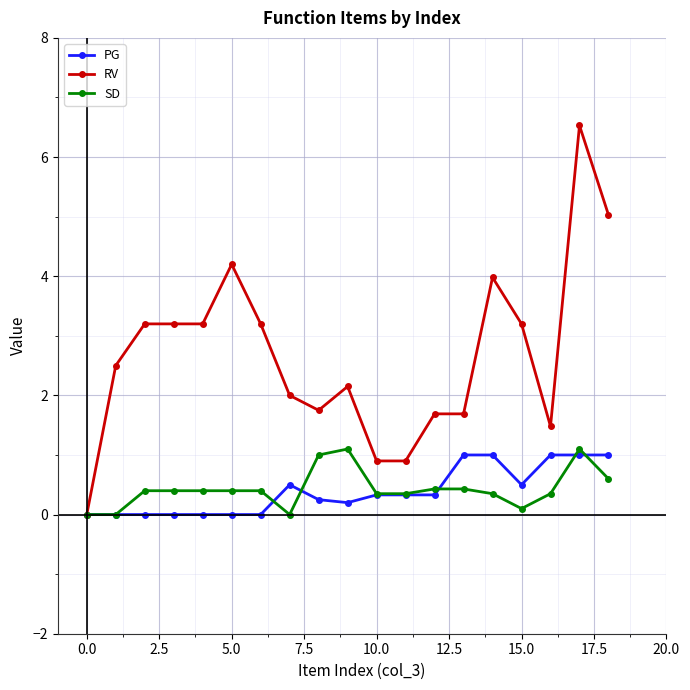

What is the value of the RV point at the 11th from the left?

0.9